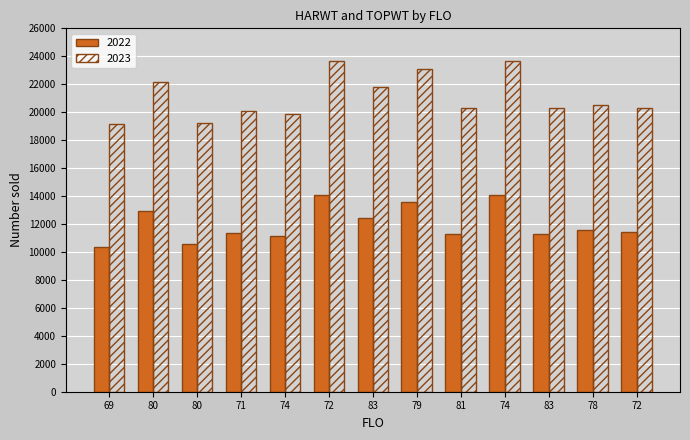

Reading right to left, transcribe all the data shown in this chart.

2022: 72=11436	78=11572	83=11317	74=14106	81=11317	79=13540	83=12451	72=14106	74=11146	71=11364	80=10535	80=12913	69=10365
2023: 72=20328	78=20520	83=20274	74=23657	81=20274	79=23124	83=21786	72=23657	74=19860	71=20081	80=19200	80=22158	69=19178